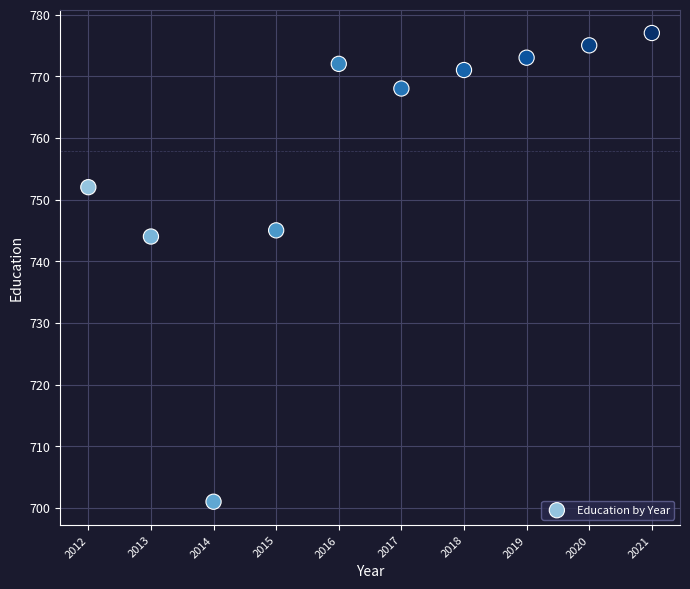

What Y value in the scatter plot is closest to 739?

744